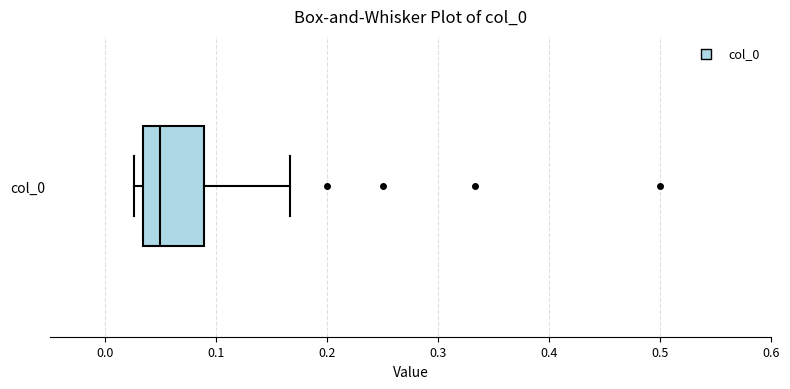

Read this box plot against the x-axis: the position of the median line, the range covered by the box, and the ends of both whiskers. The values are not printed on the chart, so give them approximately, as read against the axis.

median 0.05, box 0.03 to 0.09, whiskers 0.03 (just left of the box's left edge) to 0.17